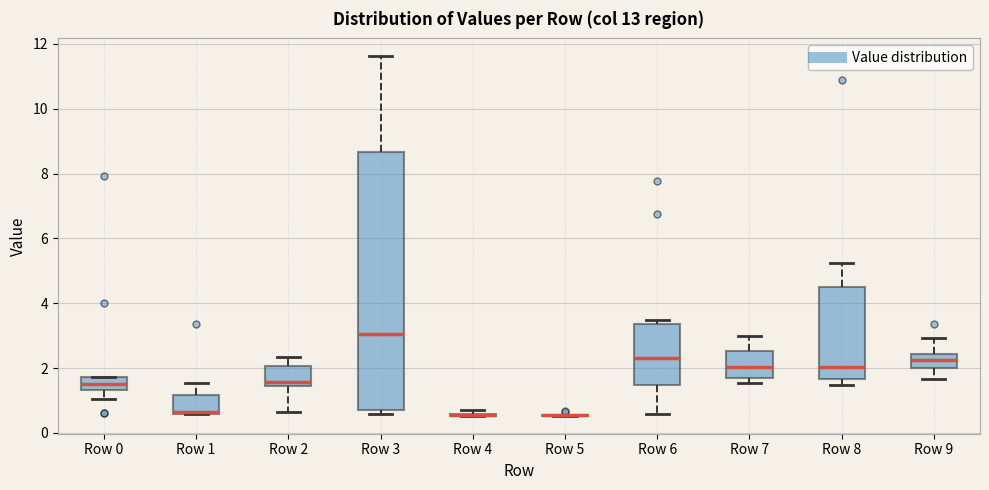

Reading left to right, transcribe this box plot: for each box, give where its median line is, the range the box spans, and where its two whiskers end, as read against the y-axis. The values are not printed on the chart, so give them approximately, as read against the axis.

Row 0: median 1.6, box 1.4 to 1.8, whiskers 1.0 to 1.8
Row 1: median 0.6 (just above the box's lower edge), box 0.6 to 1.2, whiskers 0.6 to 1.6
Row 2: median 1.6, box 1.4 to 2.0, whiskers 0.6 to 2.4
Row 3: median 3.0, box 0.8 to 8.6, whiskers 0.6 to 11.6
Row 4: box collapsed to a line at 0.6, whiskers 0.6 to 0.6
Row 5: box collapsed to a line at 0.6, whiskers 0.6 to 0.6
Row 6: median 2.4, box 1.4 to 3.4, whiskers 0.6 to 3.4 (just above the box's upper edge)
Row 7: median 2.0, box 1.8 to 2.6, whiskers 1.6 to 3.0
Row 8: median 2.0, box 1.6 to 4.6, whiskers 1.4 to 5.2
Row 9: median 2.2, box 2.0 to 2.4, whiskers 1.6 to 3.0